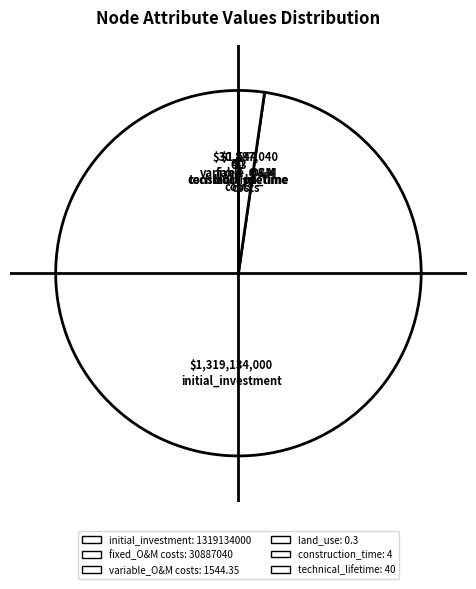

Rank the categories by value from highest to lowest.

initial_investment, fixed_operation_and_maintenance_costs, variable_operation_and_maintenance_costs, technical_lifetime, construction_time, land_use_per_unit